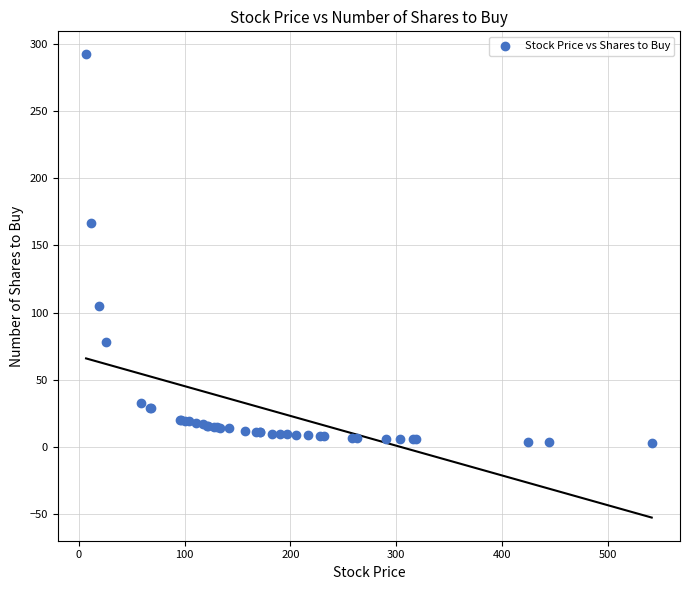

What Y value in the scatter plot is closest to 147?

167